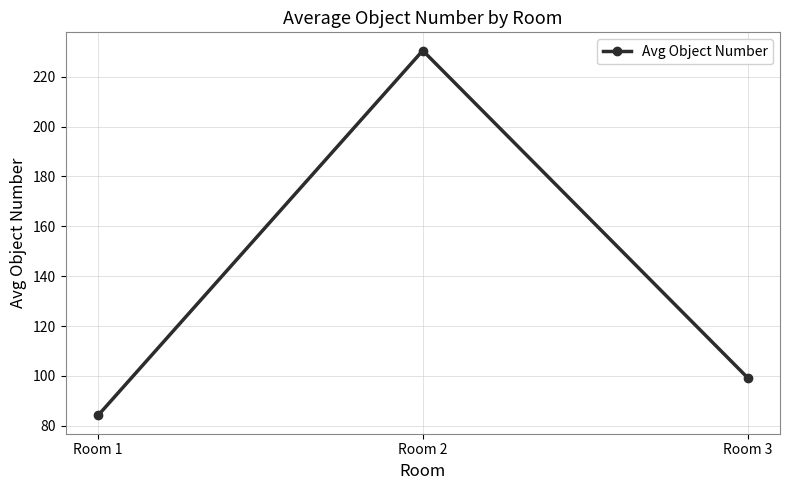

How many lines are shown in the chart?

1